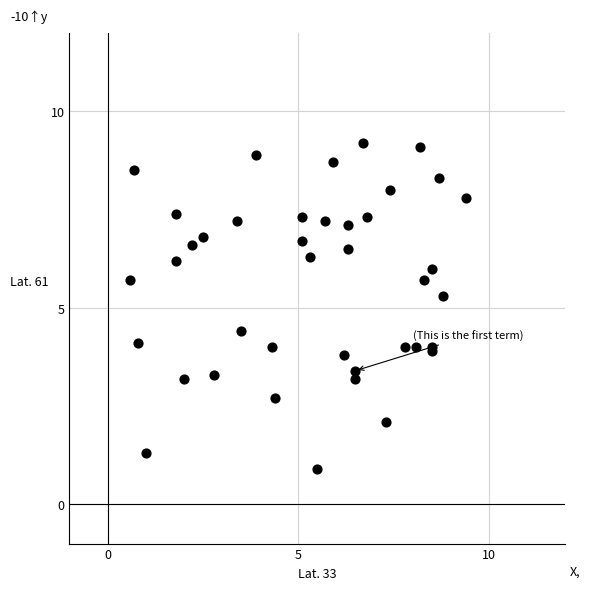

What Y value in the scatter plot is closest to 5?

5.3